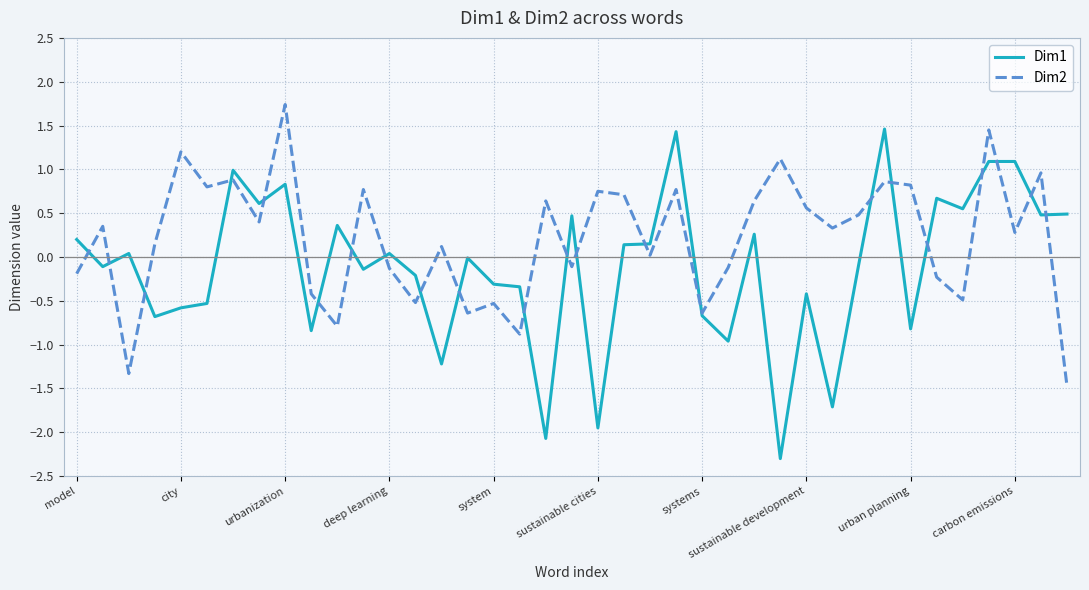

Which series has the widest spread of values?

Dim1